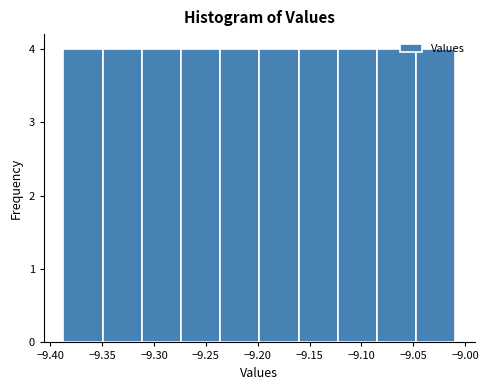

Reading left to right, transcribe this chart: for each bar, give the range it covers on the x-axis and its height. Neither the bar edges nor the heights are printed on the chart, so give them approximately, as read against the axes.

-9.385 to -9.350: 4
-9.350 to -9.310: 4
-9.310 to -9.275: 4
-9.275 to -9.235: 4
-9.235 to -9.200: 4
-9.200 to -9.160: 4
-9.160 to -9.125: 4
-9.125 to -9.085: 4
-9.085 to -9.045: 4
-9.045 to -9.010: 4